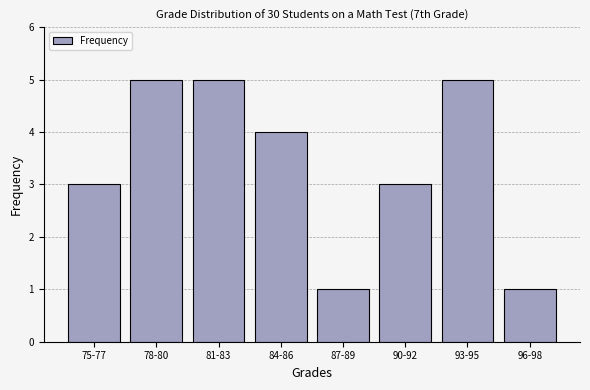

Reading left to right, list all the values displayed in this chart.

75-77=3	78-80=5	81-83=5	84-86=4	87-89=1	90-92=3	93-95=5	96-98=1